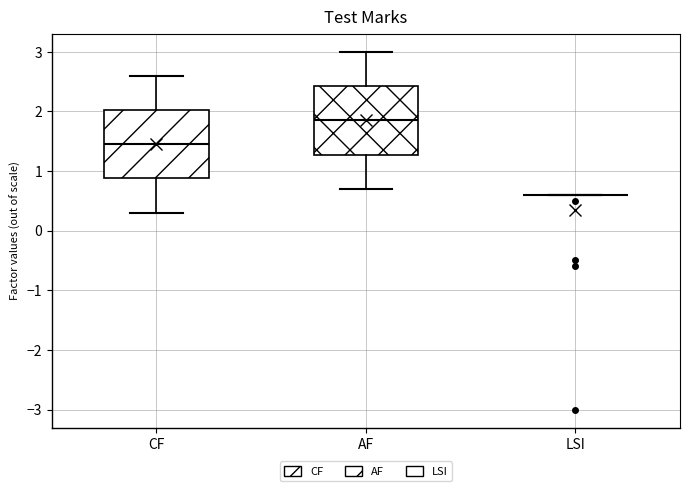

Reading left to right, transcribe this box plot: for each box, give where its median line is, the range the box spans, and where its two whiskers end, as read against the y-axis. The values are not printed on the chart, so give them approximately, as read against the axis.

CF: median 1.5, box 0.9 to 2.0, whiskers 0.3 to 2.6
AF: median 1.9, box 1.3 to 2.4, whiskers 0.7 to 3.0
LSI: box collapsed to a line at 0.6, whiskers 0.6 to 0.6